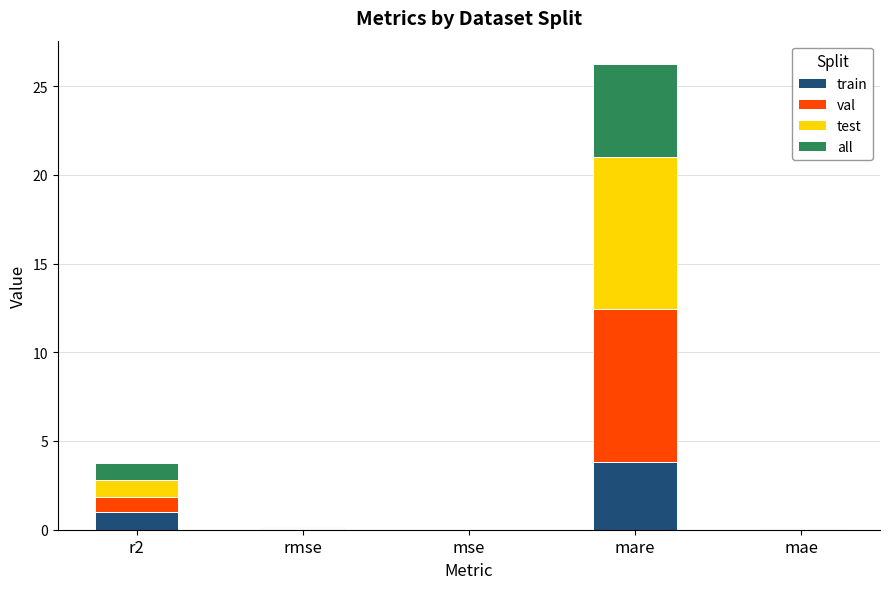

Are the bars horizontal?

No